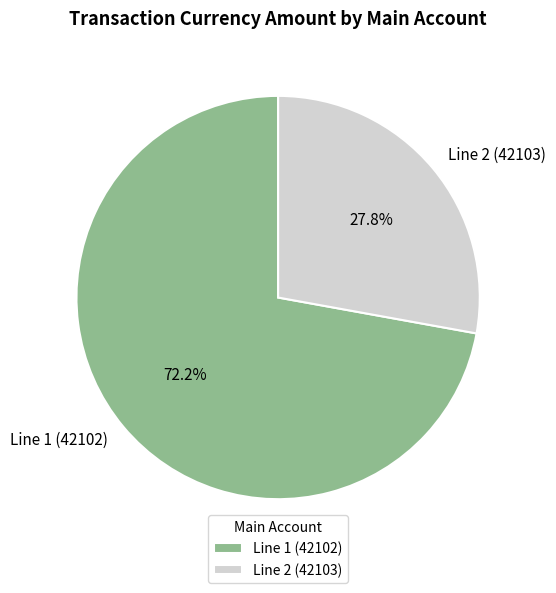

Which has a higher value, Line 2 (42103) or Line 1 (42102)?

Line 1 (42102)